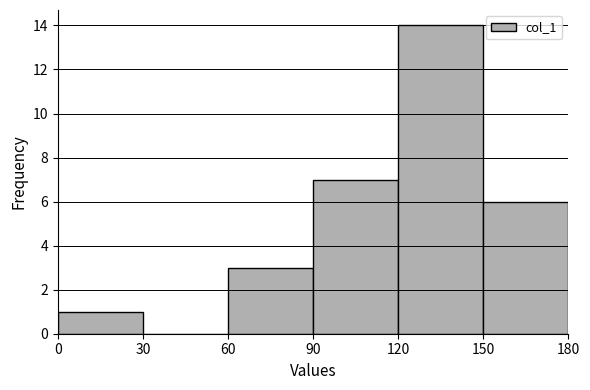

Reading left to right, transcribe this chart: for each bar, give the range it covers on the x-axis and its height. The values are not printed on the chart, so give them approximately, as read against the axis.

0 to 30: 1
30 to 60: 0
60 to 90: 3
90 to 120: 7
120 to 150: 14
150 to 180: 6